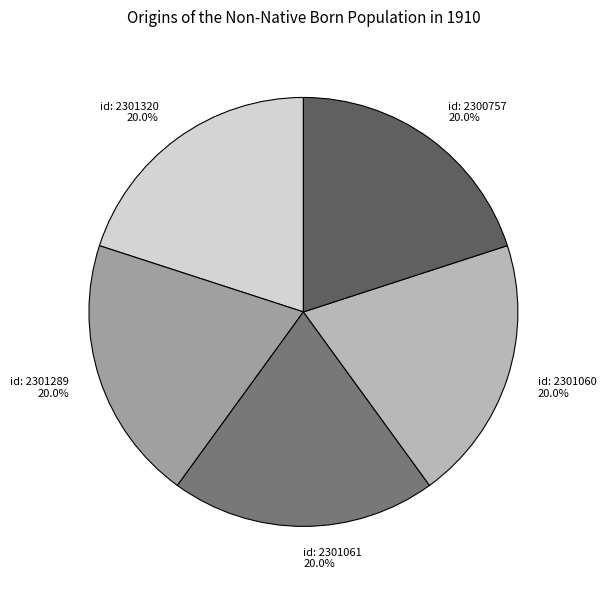

Does any single category account for the majority?

No